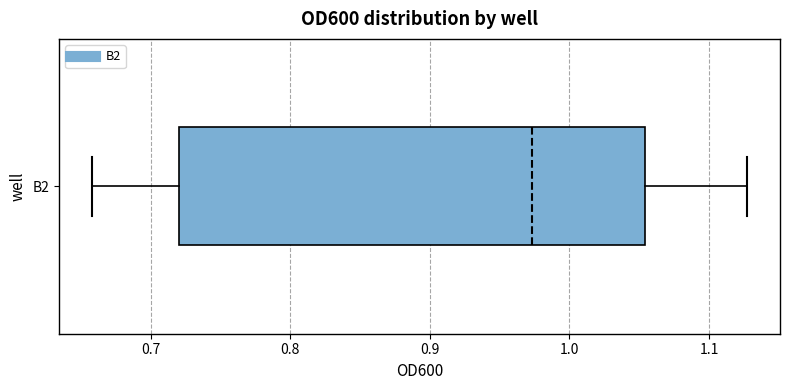

Transcribe this box plot: give where the median line is, the range the box spans, and where the two whiskers end, as read against the x-axis. The values are not printed on the chart, so give them approximately, as read against the axis.

median 0.97, box 0.72 to 1.05, whiskers 0.66 to 1.13